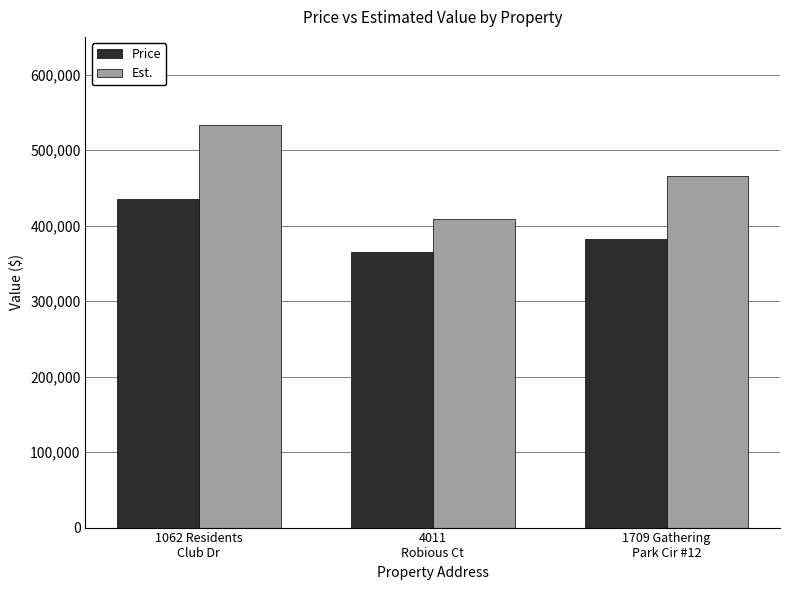

What is the minimum value for Est.?

409130